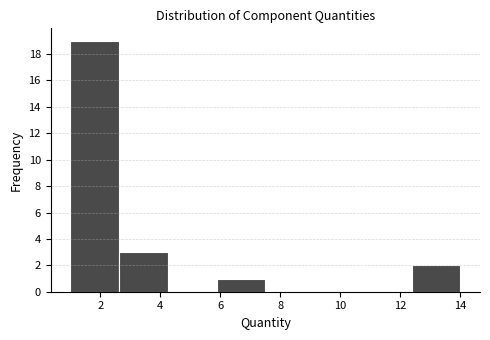

Reading left to right, transcribe this chart: for each bar, give the range it covers on the x-axis and its height. Neither the bar edges nor the heights are printed on the chart, so give them approximately, as read against the axes.

1.0 to 2.6: 19
2.6 to 4.2: 3
4.2 to 5.8: 0
5.8 to 7.6: 1
7.6 to 9.2: 0
9.2 to 10.8: 0
10.8 to 12.4: 0
12.4 to 14.0: 2